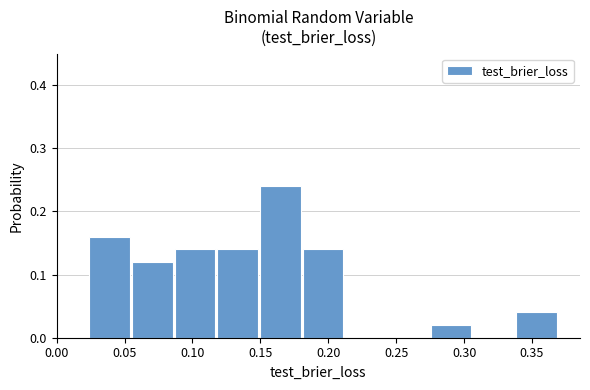

Reading left to right, transcribe this chart: for each bar, give the range it covers on the x-axis and its height. Neither the bar edges nor the heights are printed on the chart, so give them approximately, as read against the axes.

0.025 to 0.055: 0.16
0.055 to 0.085: 0.12
0.085 to 0.120: 0.14
0.120 to 0.150: 0.14
0.150 to 0.180: 0.24
0.180 to 0.210: 0.14
0.210 to 0.245: 0
0.245 to 0.275: 0
0.275 to 0.305: 0.02
0.305 to 0.340: 0
0.340 to 0.370: 0.04